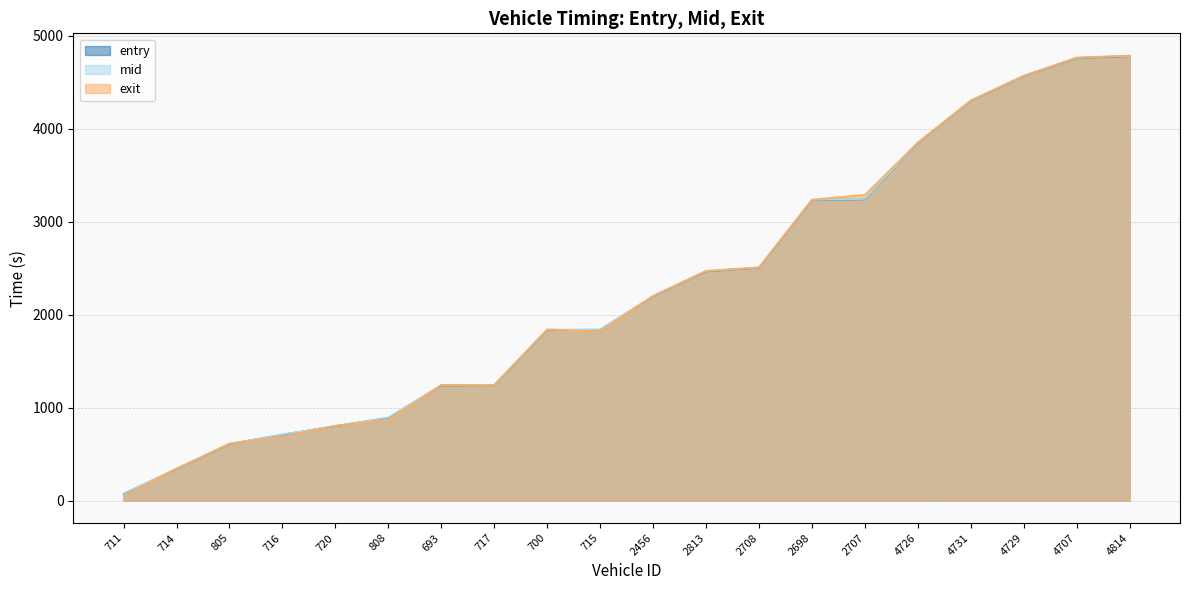

Rank the series at 711 from highest to lowest value.

mid, entry, exit